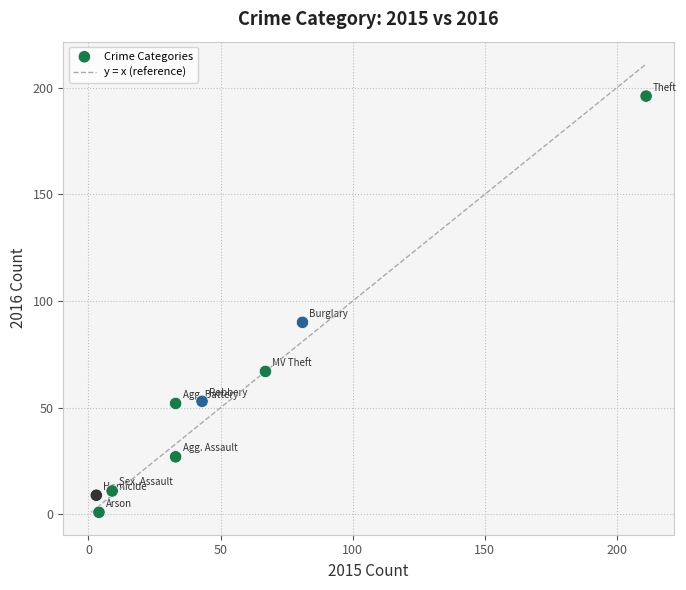

What is the average Y value?

56